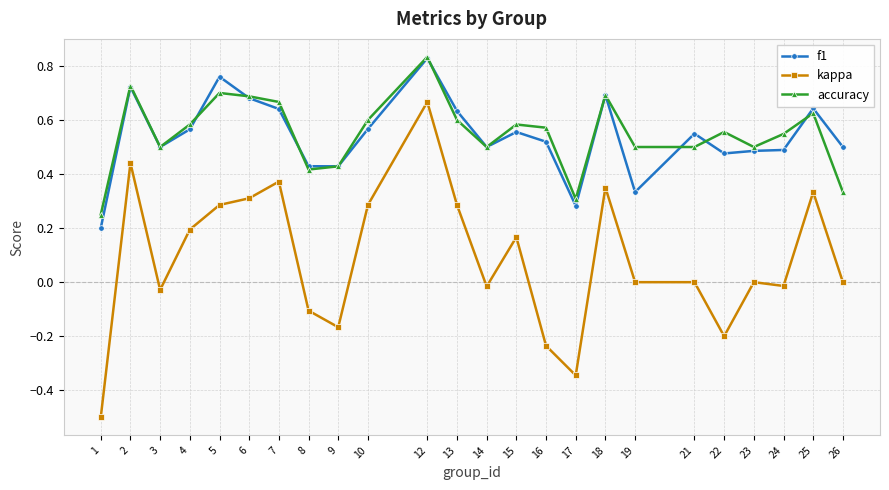

Is it true that accuracy equals 0.9 at 10?

False